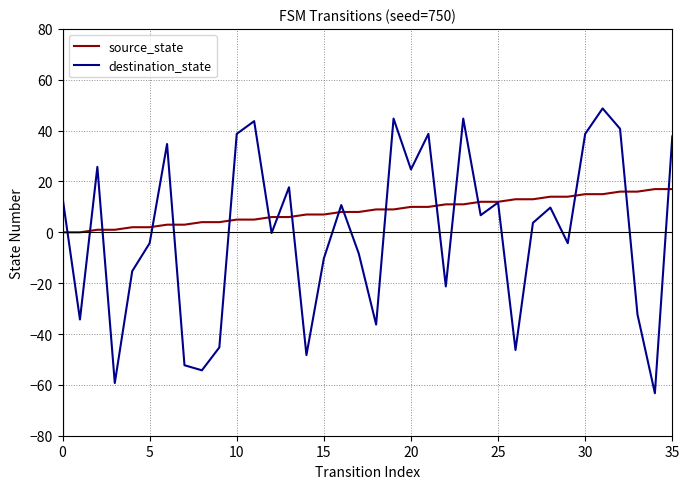

Which series has the widest spread of values?

destination_state